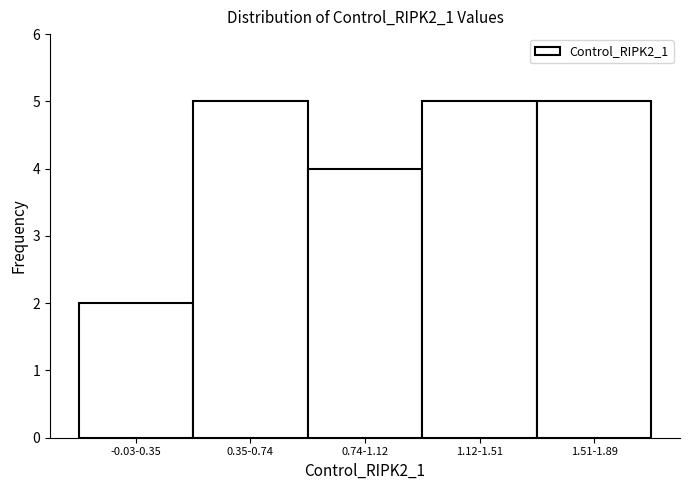

Reading right to left, list all the values displayed in this chart.

5	5	4	5	2